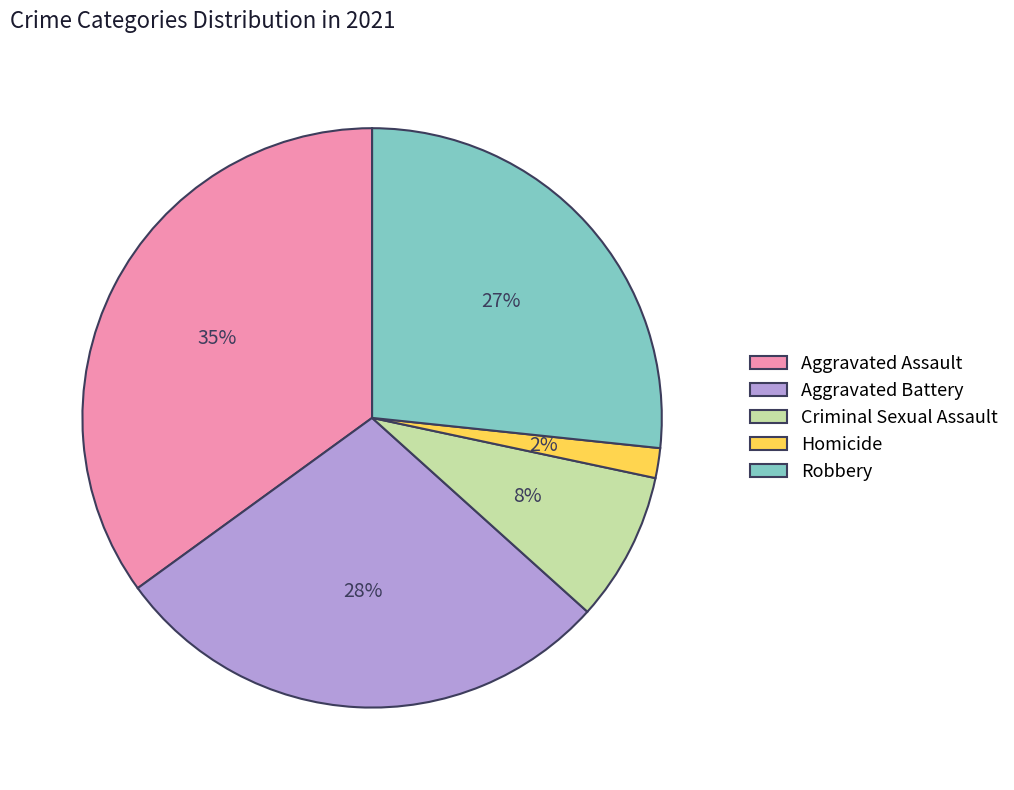

Is Robbery the majority of the pie?

No